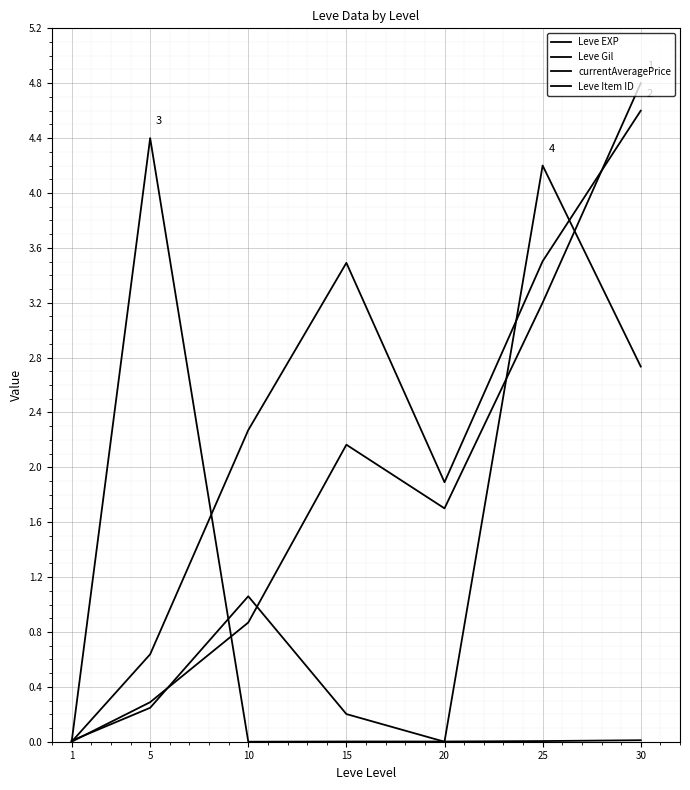

Does the chart display data point markers on the line(s)?

No